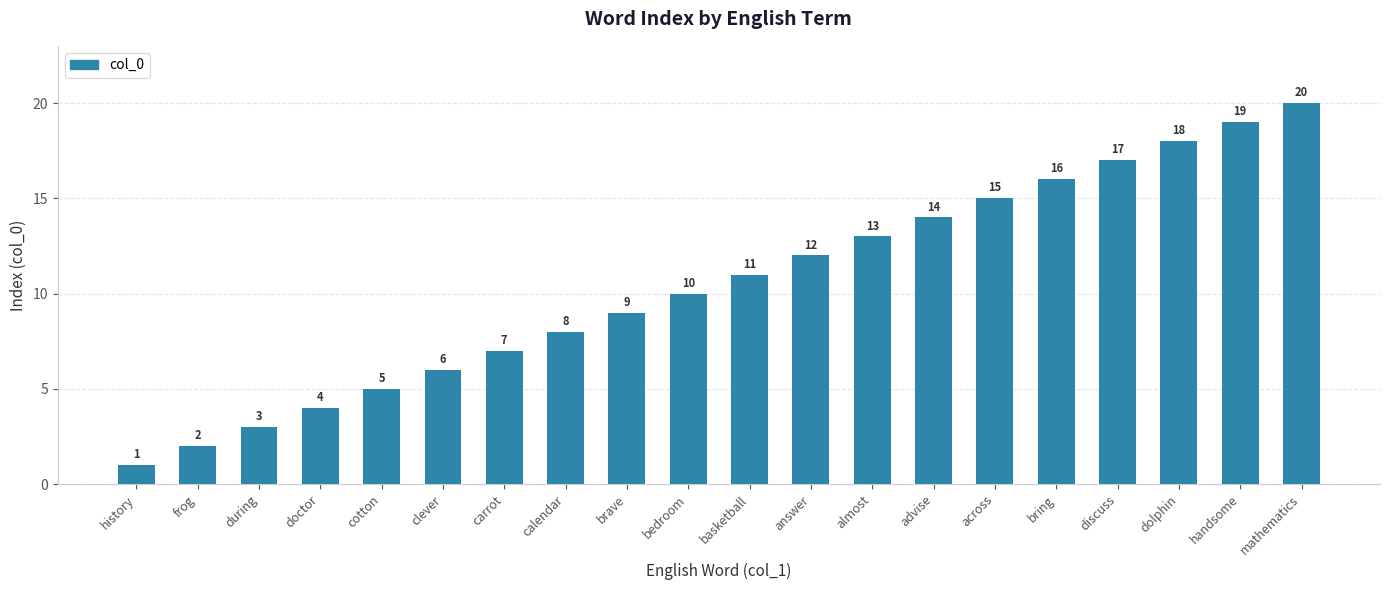

What is the value of the 11th bar from the left?

11